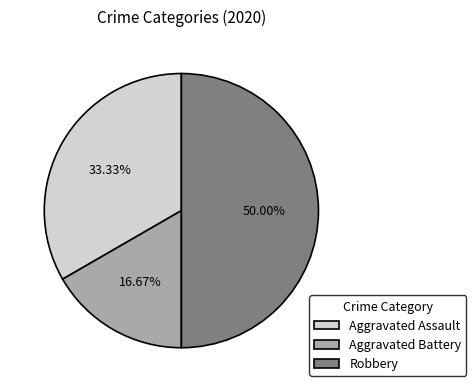

Is Aggravated Assault the majority of the pie?

No